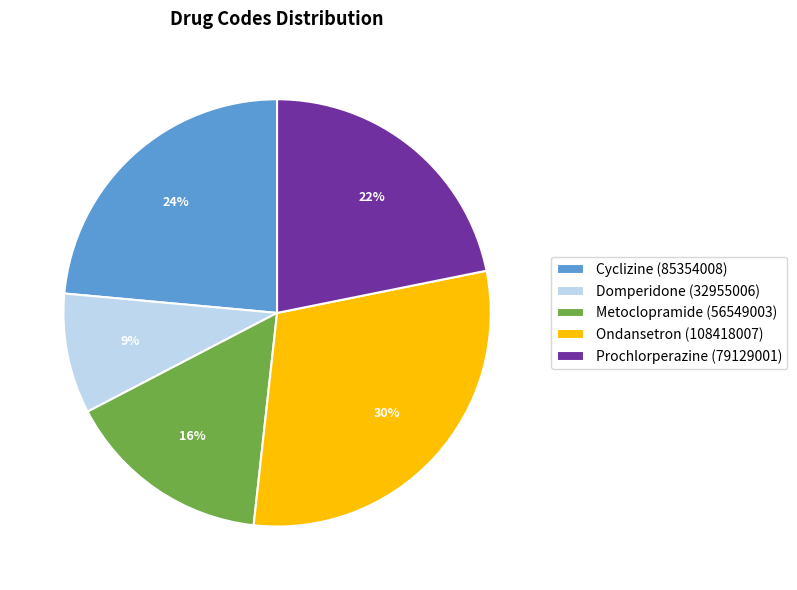

Count the number of slices in the pie.

5